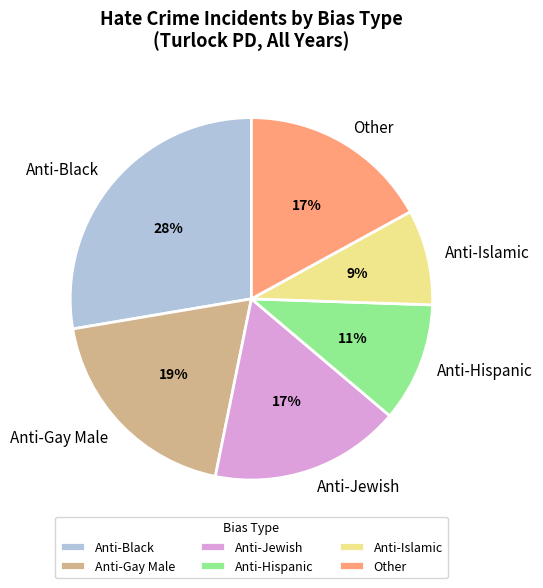

Which has a higher value, Anti-Jewish or Anti-Islamic?

Anti-Jewish